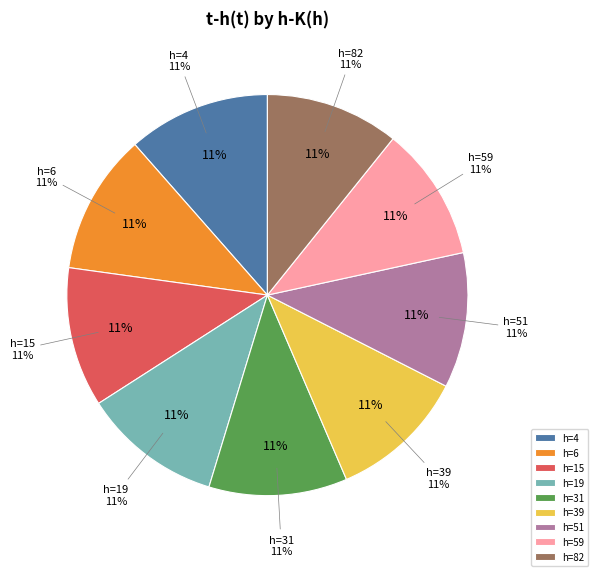

Which slice is the largest?

4